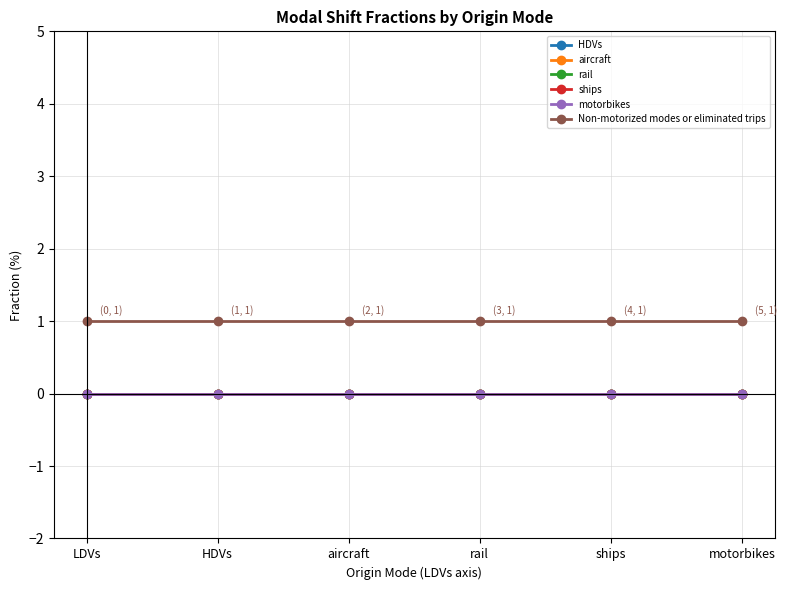

Is this an area chart (filled region under the line)?

No